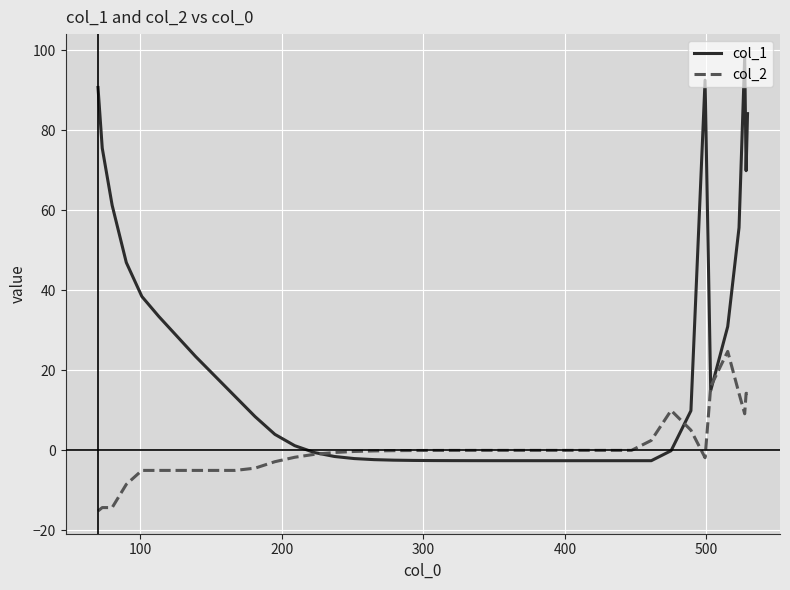

What are all the series names shown in the legend?

col_1, col_2